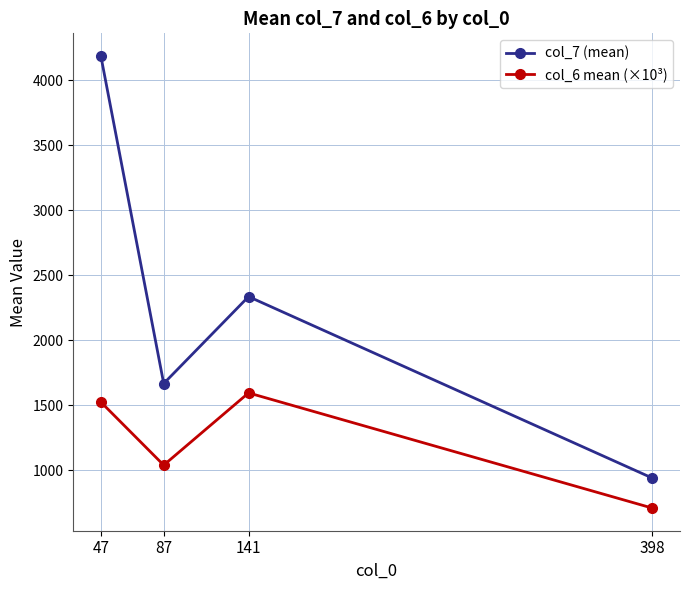

True or false: col_6 mean (×10³) and col_7 (mean) intersect in this chart.

False